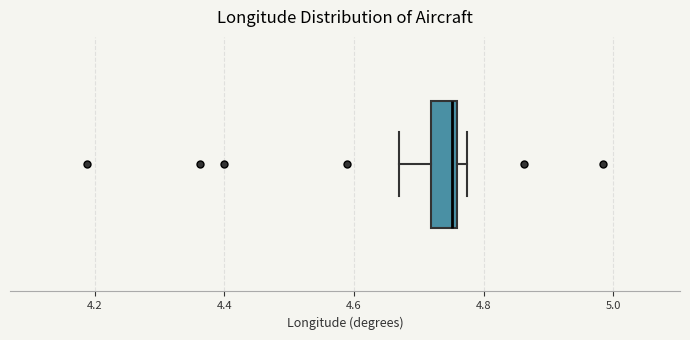

Transcribe this box plot: give where the median line is, the range the box spans, and where the two whiskers end, as read against the x-axis. The values are not printed on the chart, so give them approximately, as read against the axis.

median 4.76 (just left of the box's right edge), box 4.72 to 4.76, whiskers 4.66 to 4.78